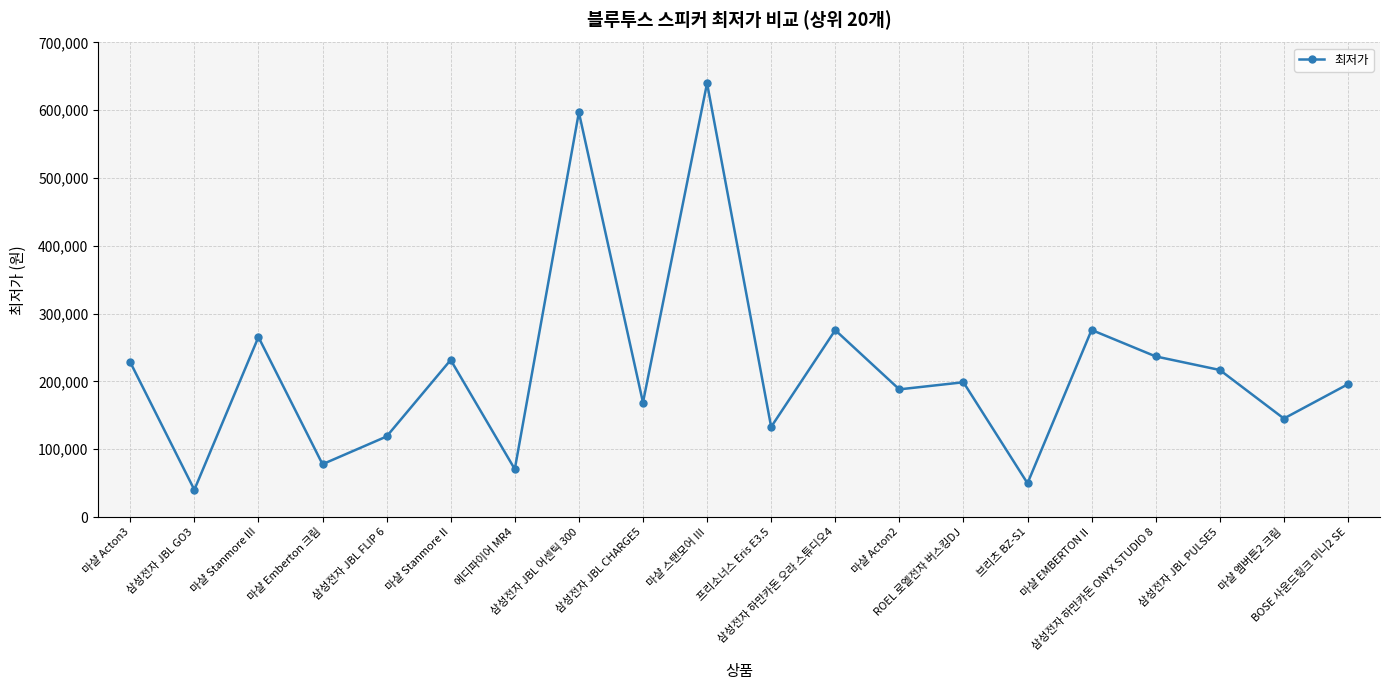

Does the chart have visible grid lines?

Yes